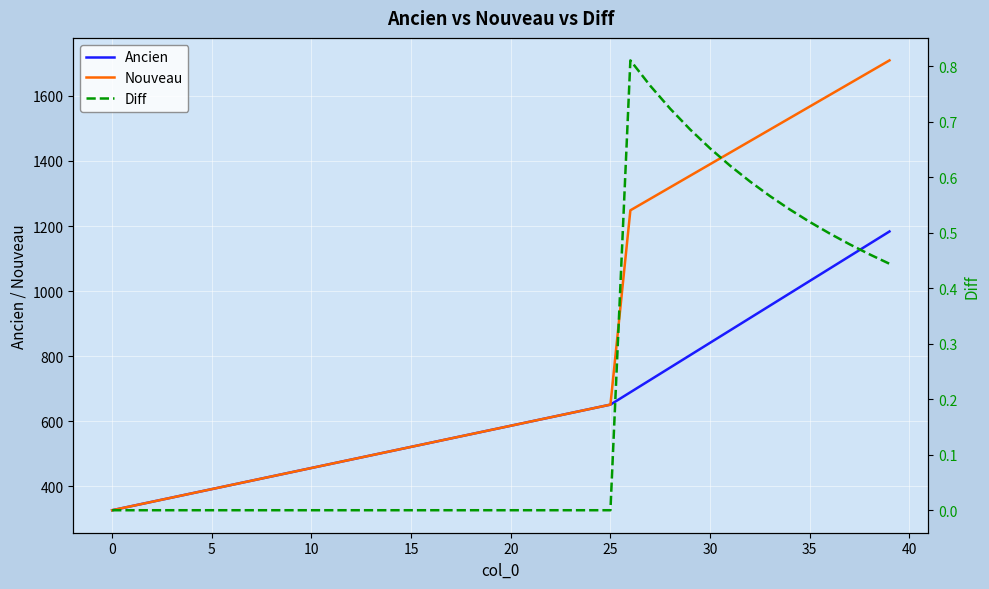

True or false: Nouveau has more than 2 interior local peaks.

False